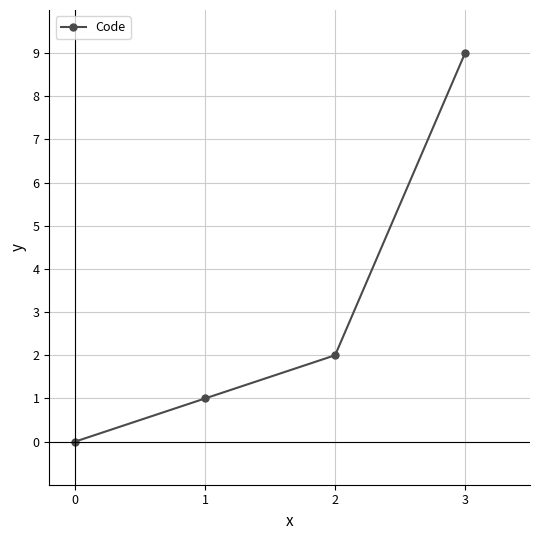

Approximately how many times larger is the value at 3 compared to 1?

9.0